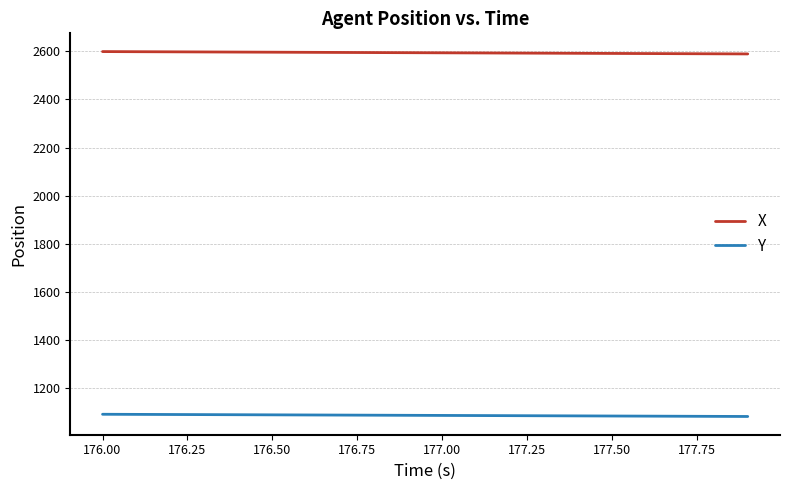

Which series has the largest total across all categories?

X